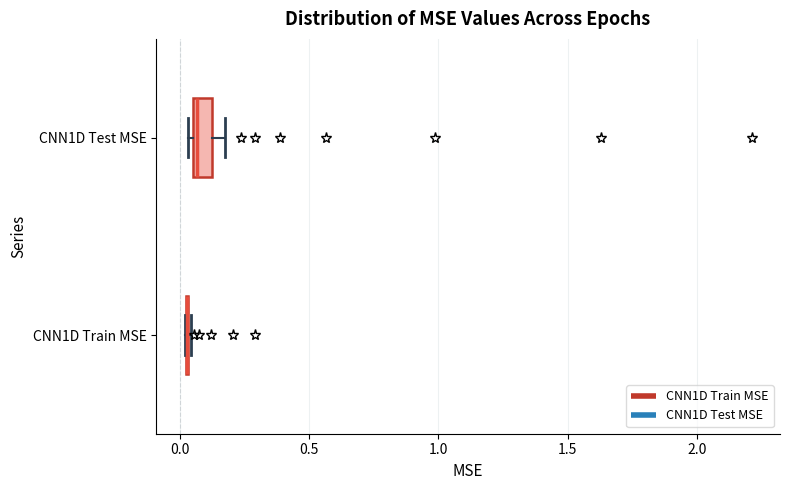

Which box is the widest, from its left edge to its right edge?

CNN1D Test MSE